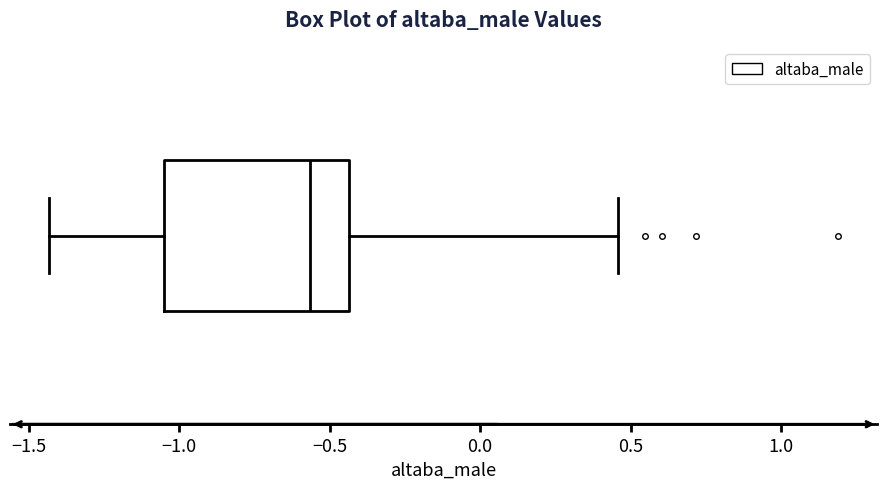

Transcribe this box plot: give where the median line is, the range the box spans, and where the two whiskers end, as read against the x-axis. The values are not printed on the chart, so give them approximately, as read against the axis.

median -0.55, box -1.05 to -0.45, whiskers -1.45 to 0.45